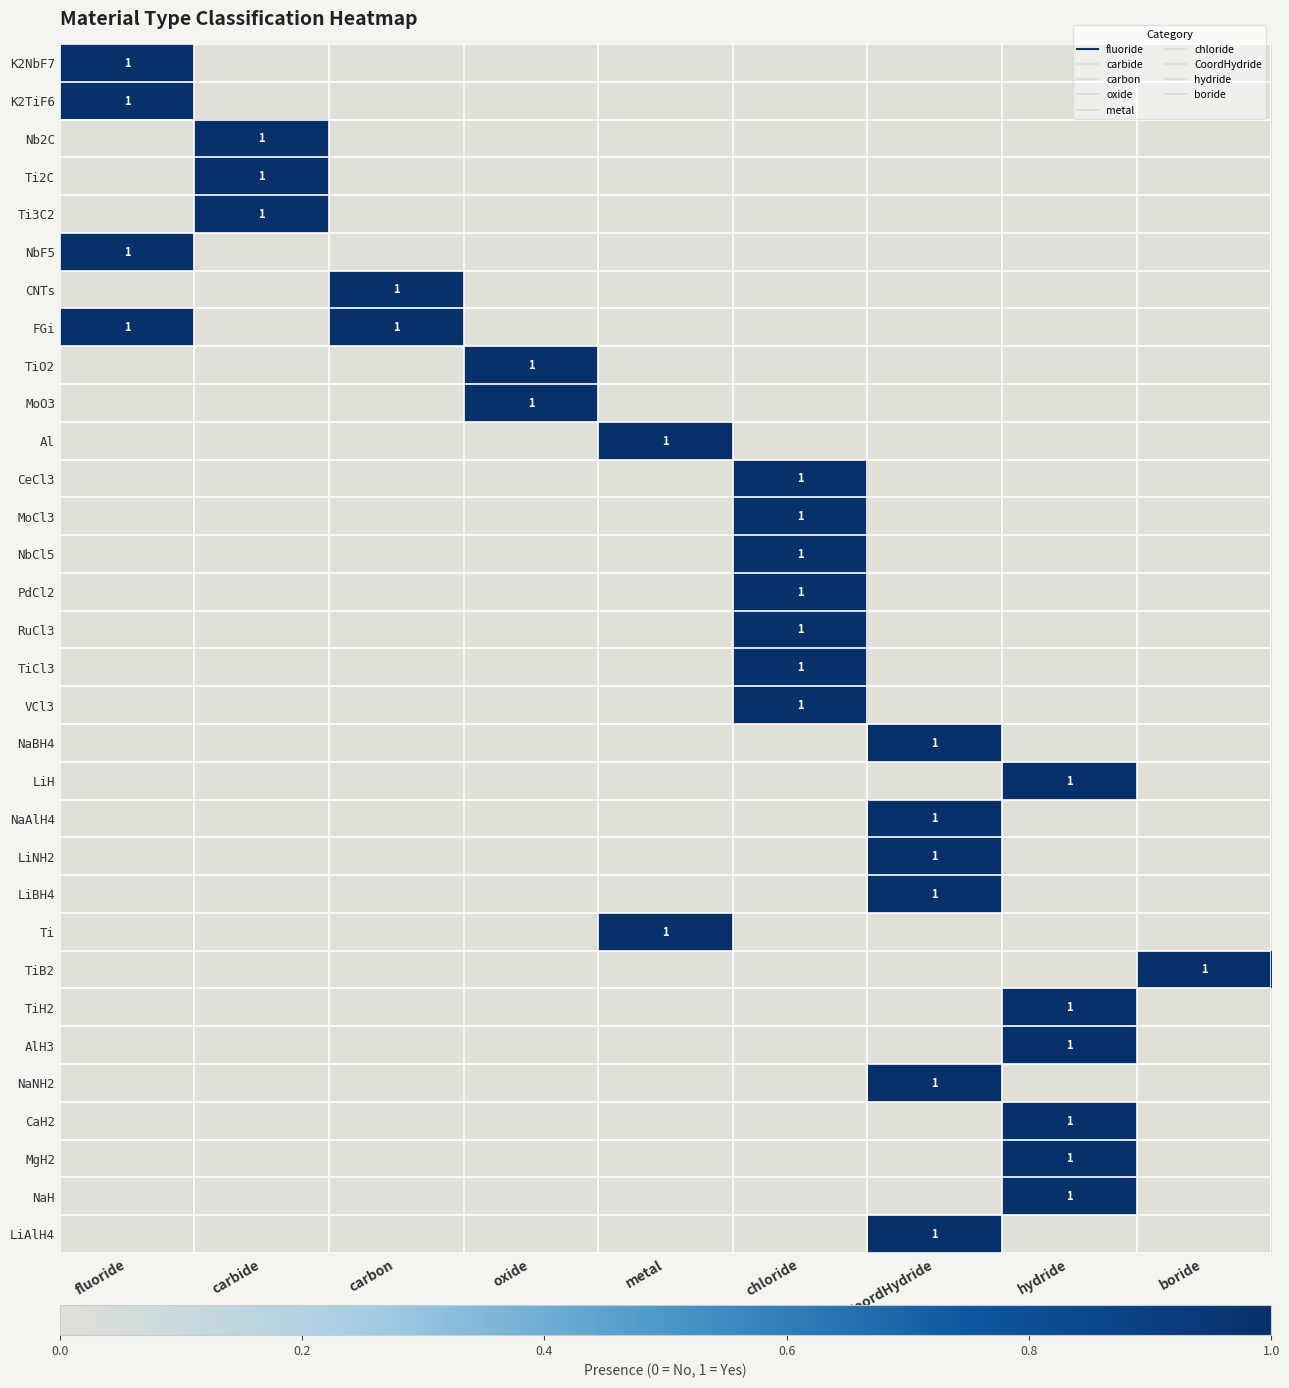

At which label does TiH2 reach its minimum?

fluoride